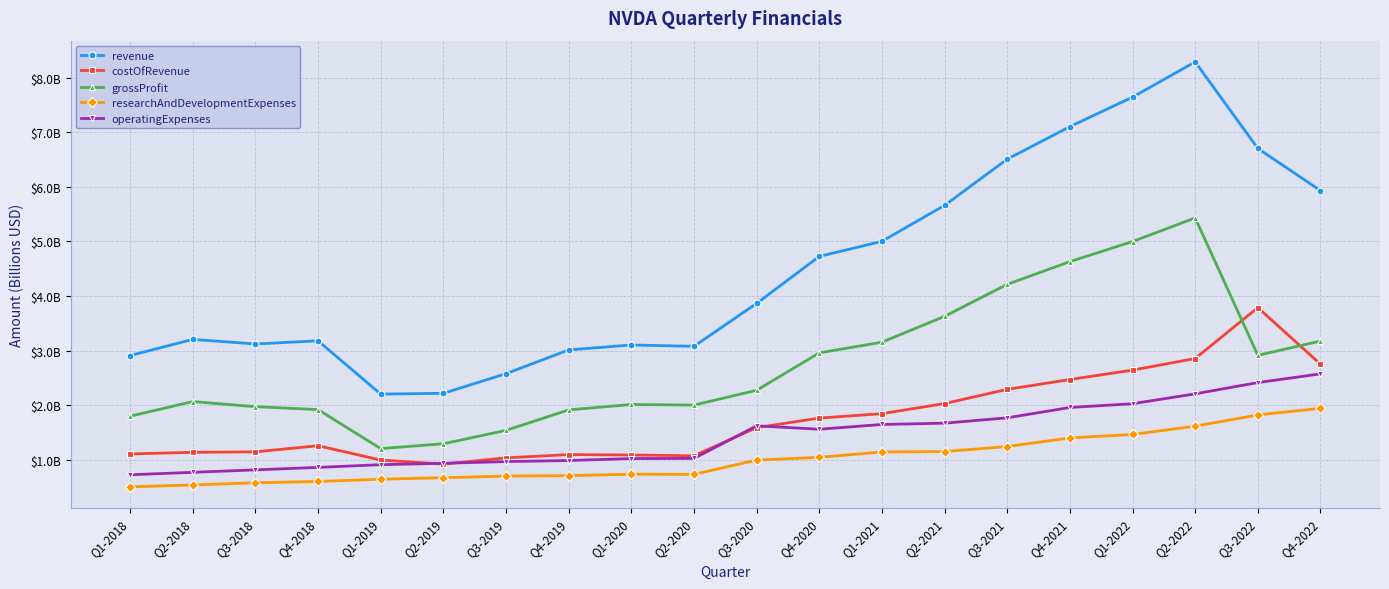

What are all the series names shown in the legend?

revenue, costOfRevenue, grossProfit, researchAndDevelopmentExpenses, operatingExpenses